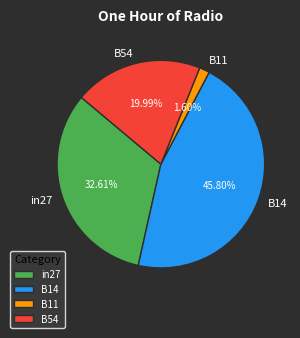

To the nearest percent, what portion does B54 represent?

20%